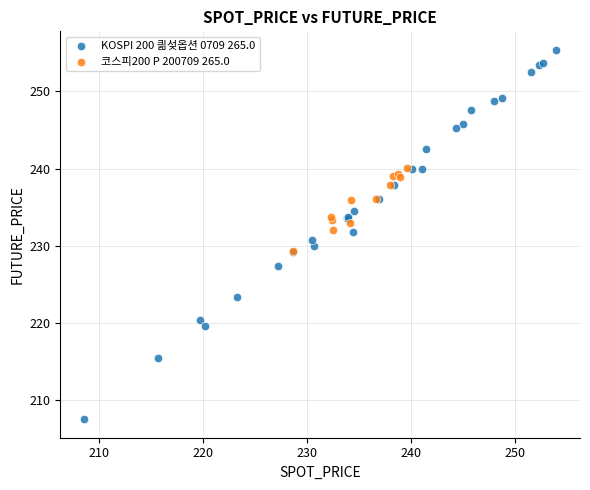

What are all the series names shown in the legend?

KOSPI 200 킒섲옵션 0709 265.0, 코스피200 P 200709 265.0